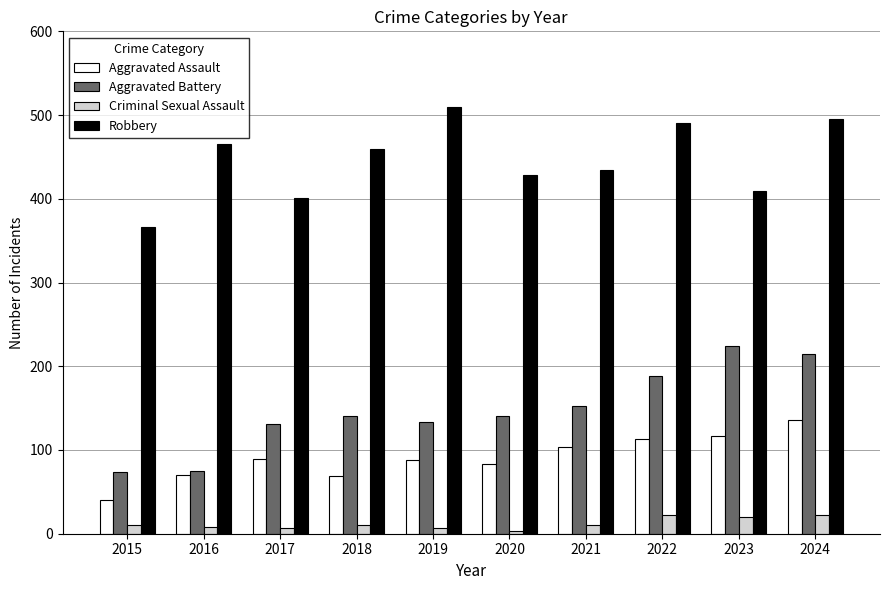

At which label is Robbery closest to 438?

2021